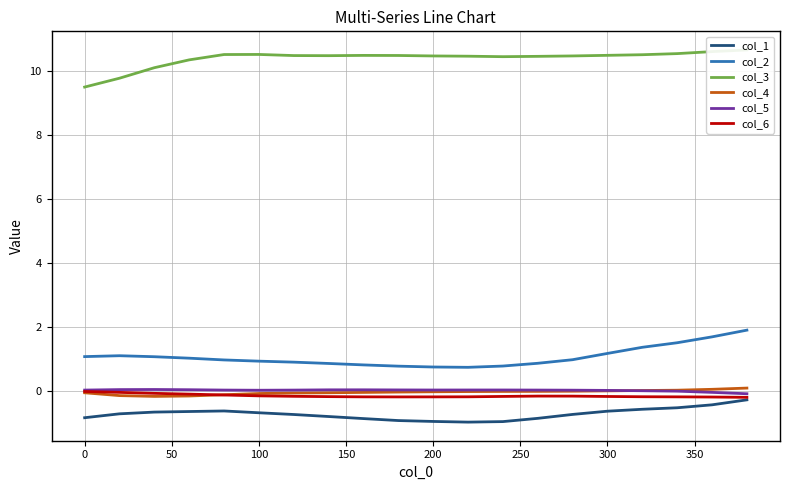

How many lines are shown in the chart?

6